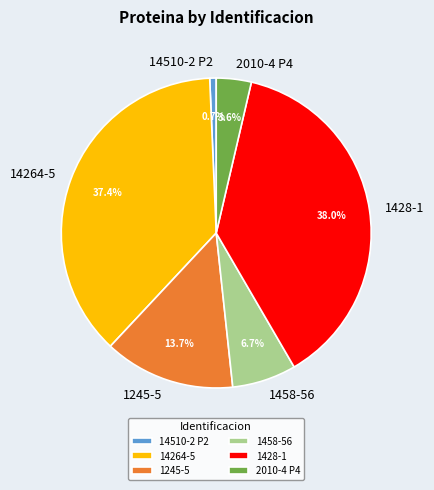

How many segments does this pie chart have?

6